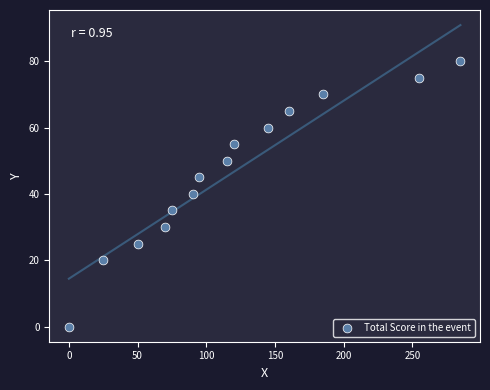

What is the range of X values (max minus min)?

285